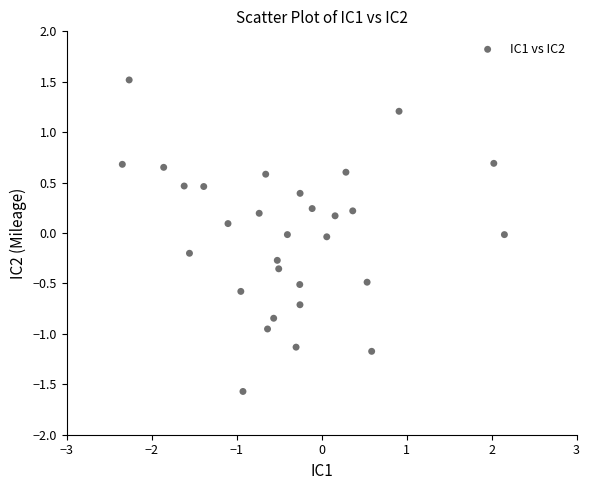

What is the range of Y values (max minus min)?

3.1